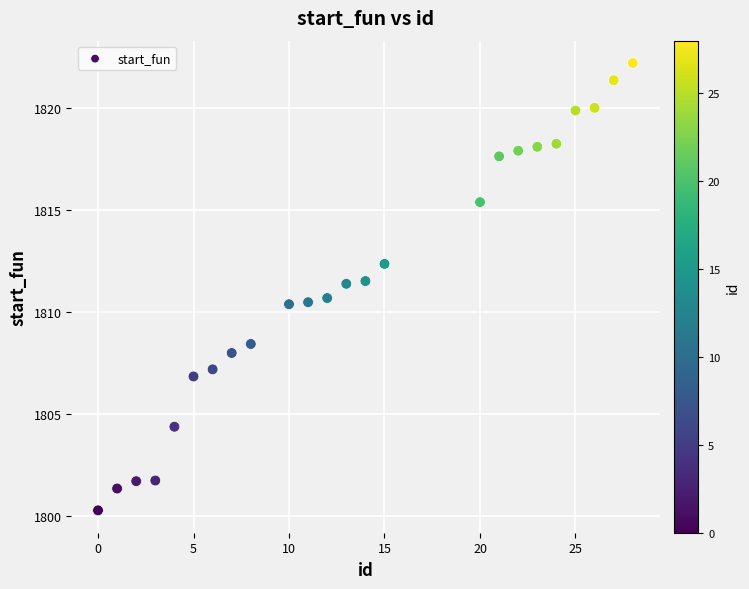

What is the range of Y values (max minus min)?

21.9